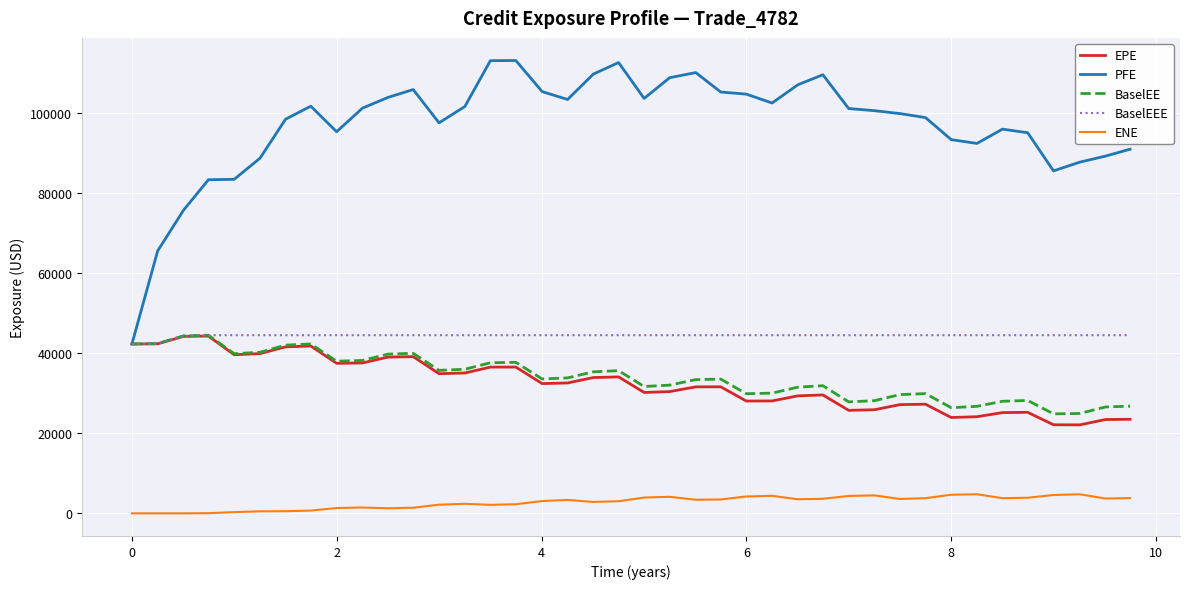

Which series has the largest range (max minus min)?

PFE